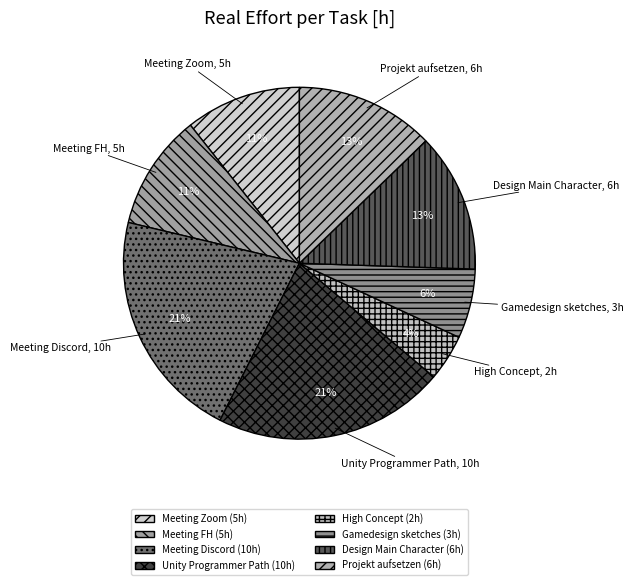

Do Gamedesign sketches and Design Main Character together represent more than half of the pie?

No